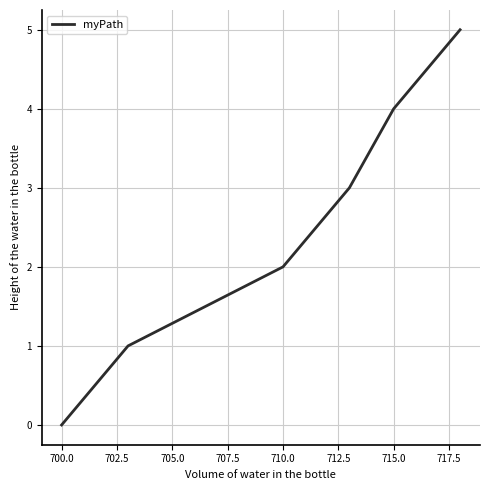

True or false: there are more than 2 points higher than both neighbors.

False